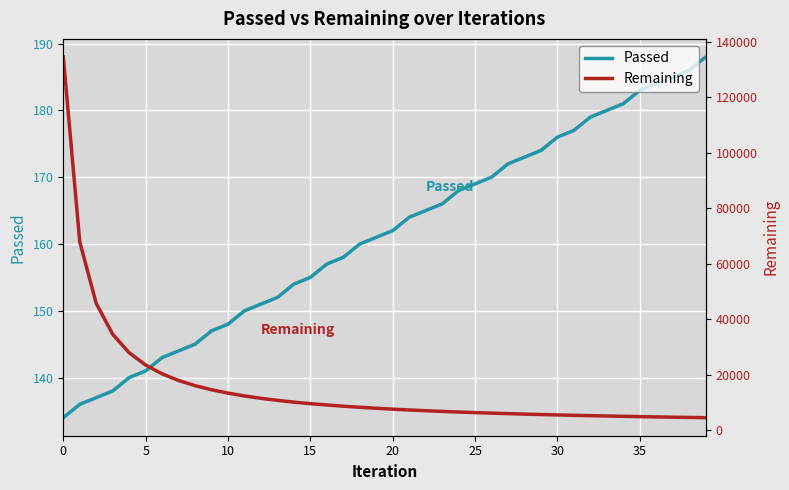

What is the highest value of the Passed series?

188